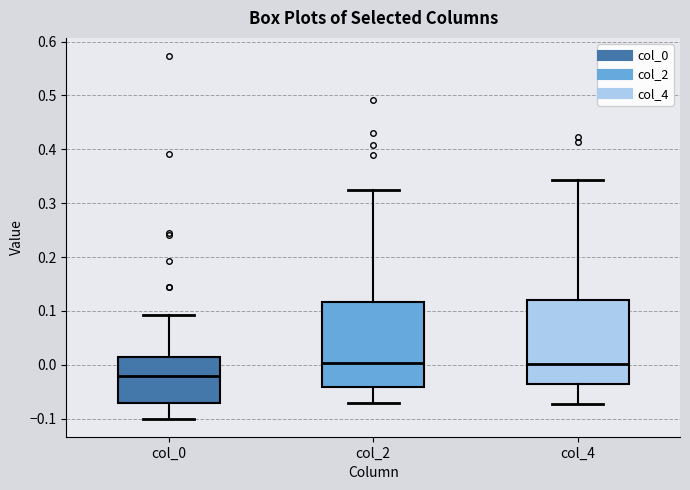

Which box's median line is the lowest?

col_0